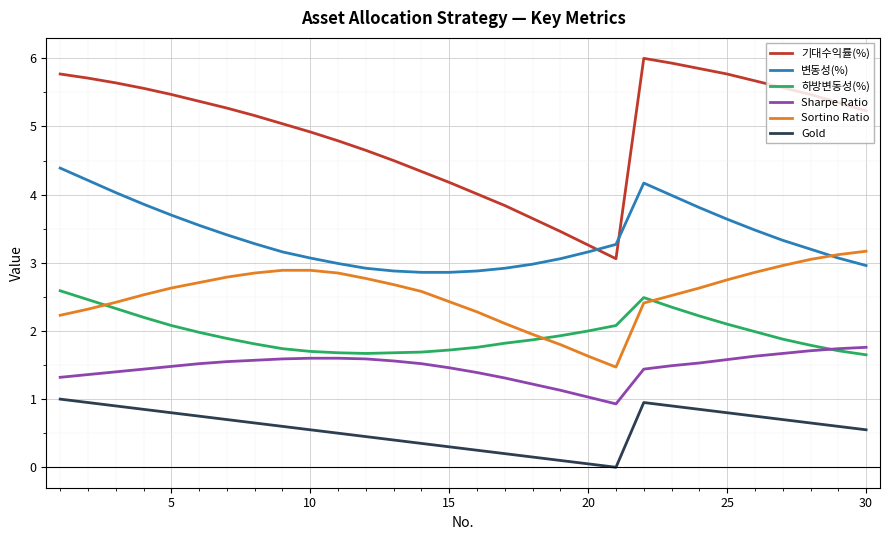

Does the chart display data point markers on the line(s)?

No